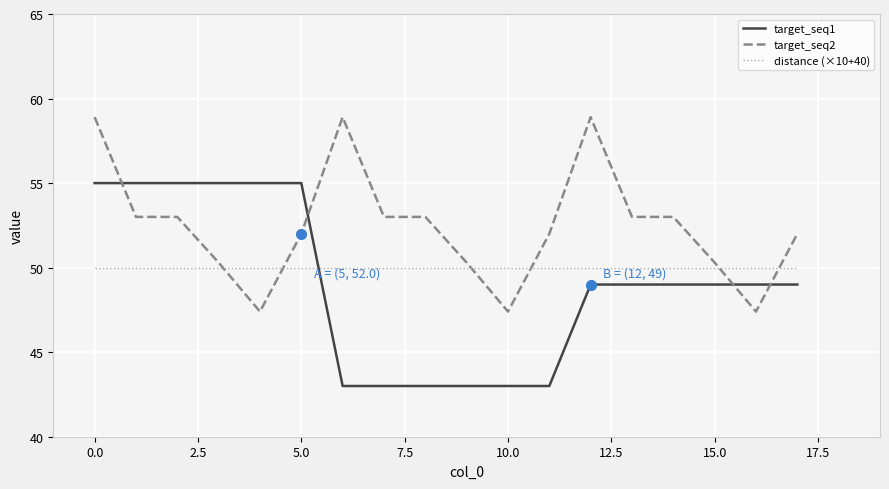

After their last crossing, which series has the higher values: target_seq1 or target_seq2?

target_seq2